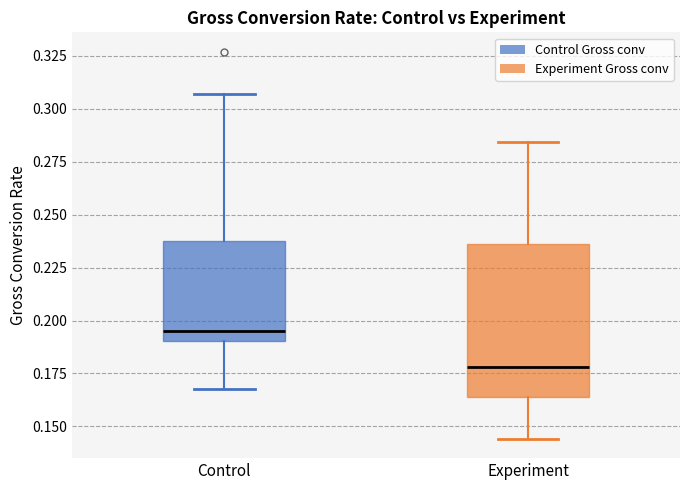

Reading left to right, transcribe this box plot: for each box, give where its median line is, the range the box spans, and where its two whiskers end, as read against the y-axis. The values are not printed on the chart, so give them approximately, as read against the axis.

Control: median 0.195, box 0.190 to 0.240, whiskers 0.170 to 0.305
Experiment: median 0.180, box 0.165 to 0.235, whiskers 0.145 to 0.285